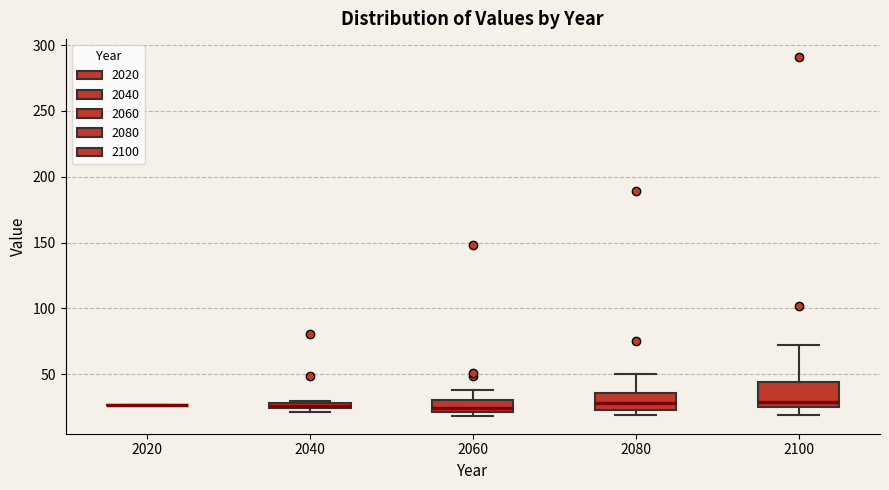

Comparing the boxes themselves (not the whiskers), which one is the tallest?

2100